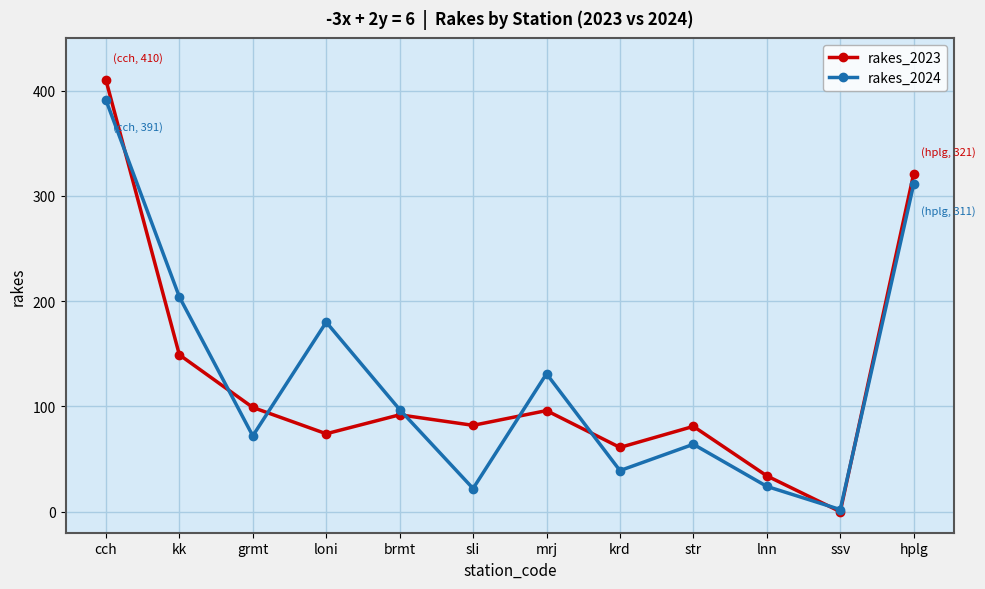

What are all the series names shown in the legend?

rakes_2023, rakes_2024